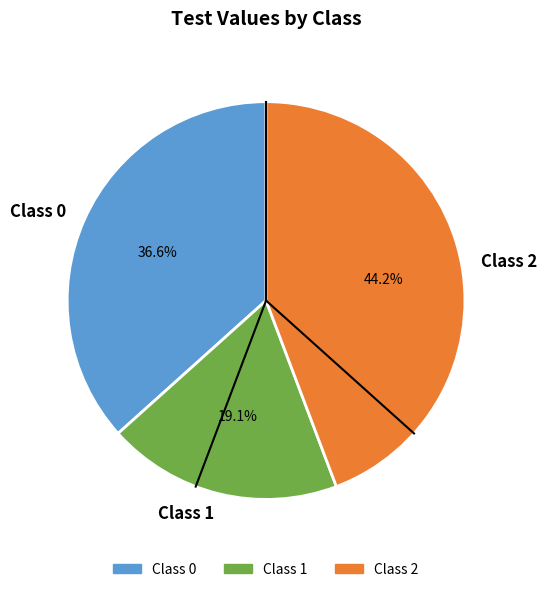

Which category has the smallest portion of the pie?

Class 1